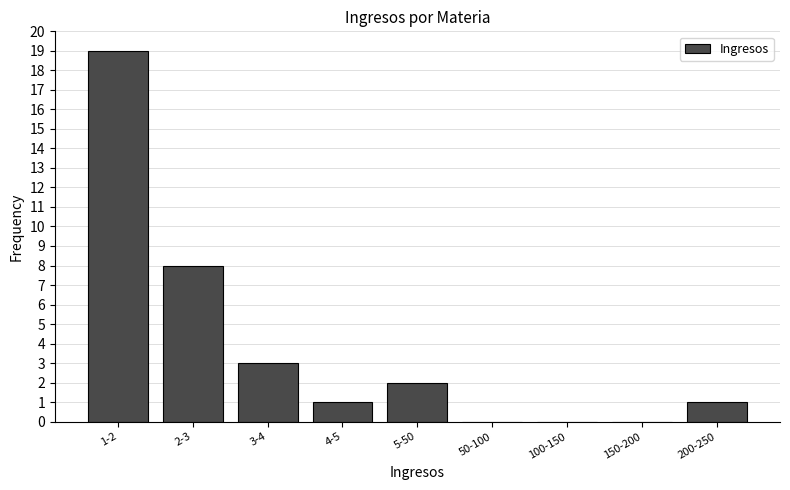

Reading left to right, list all the values displayed in this chart.

1-2=19	2-3=8	3-4=3	4-5=1	5-50=2	50-100=0	100-150=0	150-200=0	200-250=1